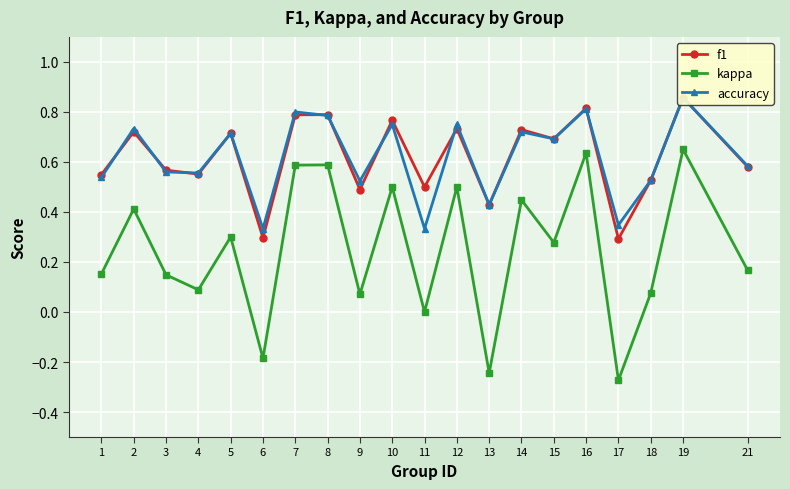

True or false: f1 has a value of 0.3 at 17.

True